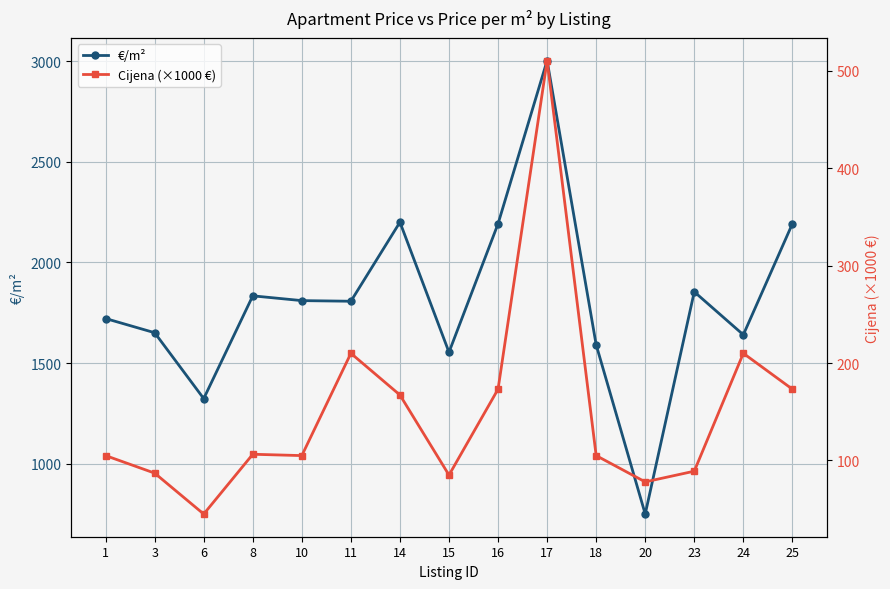

Which series changed the most between 10 and 11?

Cijena (×1000 €)